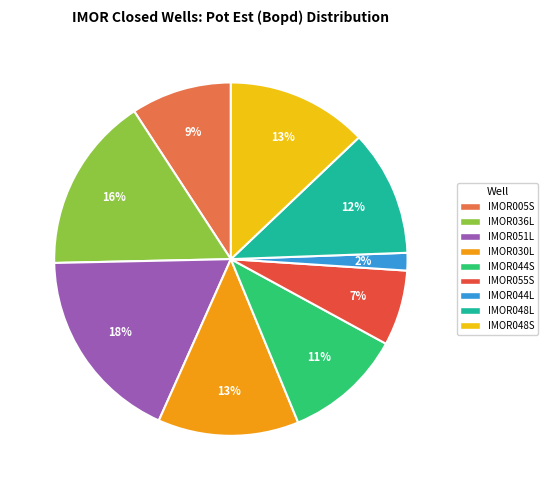

The IMOR055S slice represents 1% of the pie. True or false?

False